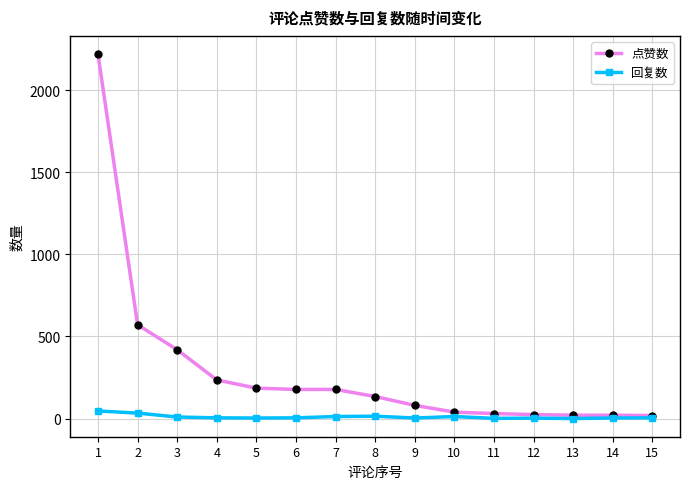

Which series has the largest total across all categories?

点赞数